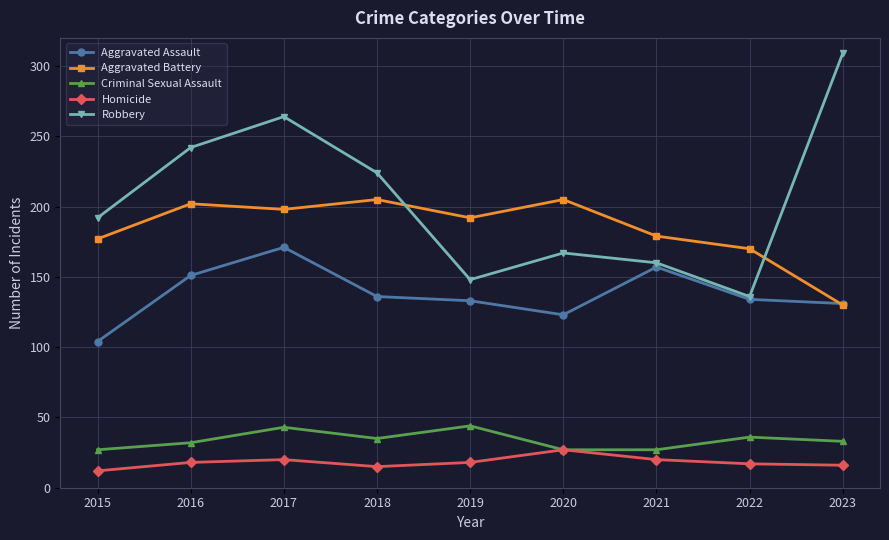

Rank the series by their maximum value, from lowest to highest.

Homicide, Criminal Sexual Assault, Aggravated Assault, Aggravated Battery, Robbery